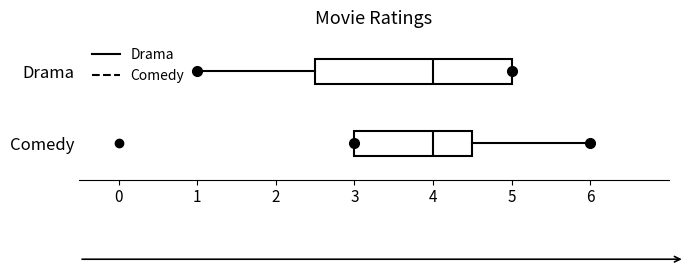

Where is the right edge of the box for Drama on the x-axis? The values are not printed on the chart, so give them approximately, as read against the axis.

5.0